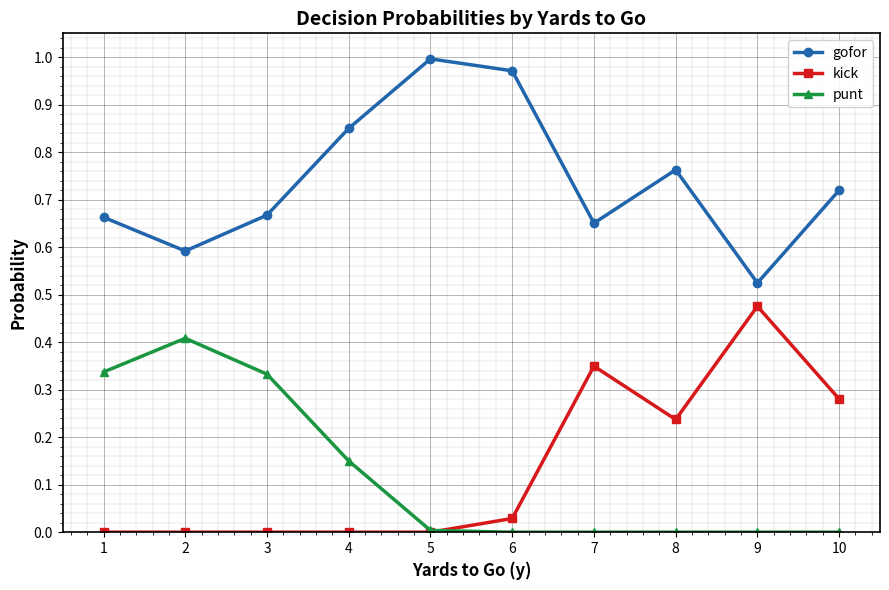

Which label corresponds to the largest value in the chart?

5